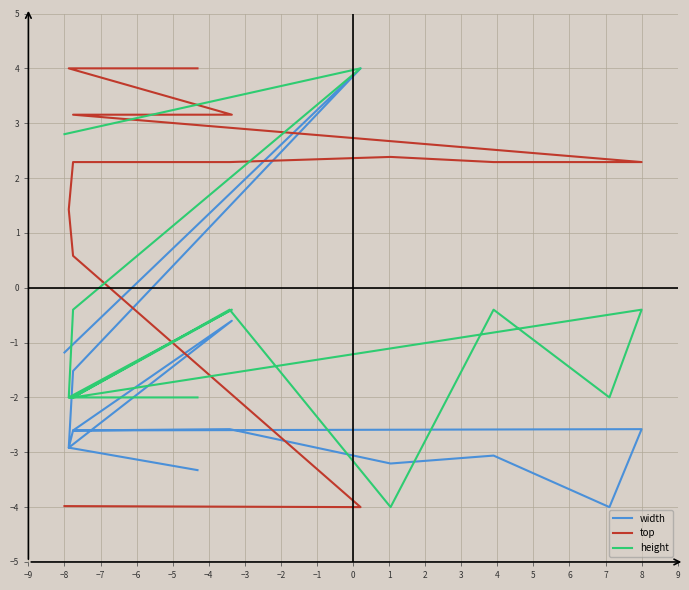

Which category has the lowest value across all series?

−2